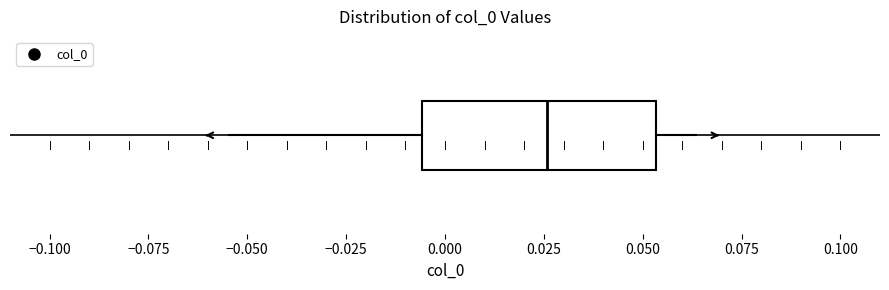

Read this box plot against the x-axis: the position of the median line, the range covered by the box, and the ends of both whiskers. The values are not printed on the chart, so give them approximately, as read against the axis.

median 0.025, box -0.005 to 0.055, whiskers -0.055 to 0.065